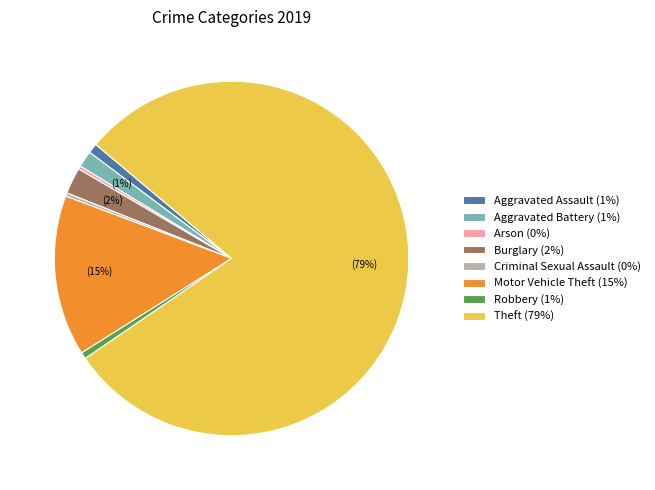

Does Theft represent more than half of the total?

Yes